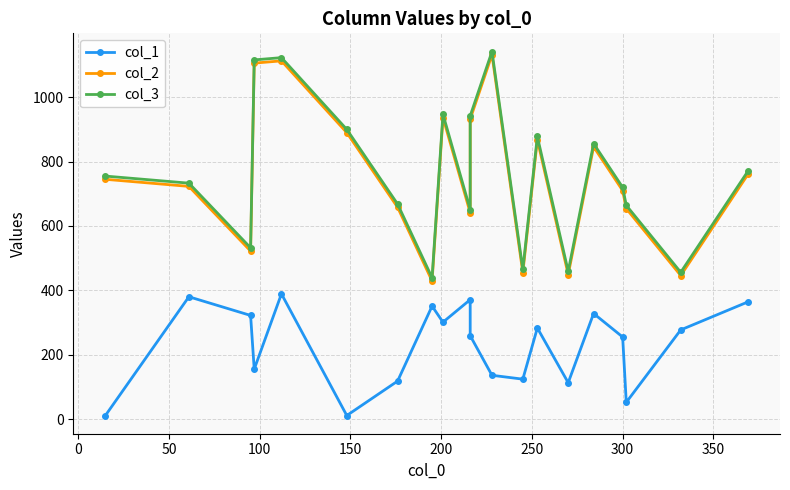

True or false: col_3 and col_1 intersect in this chart.

False